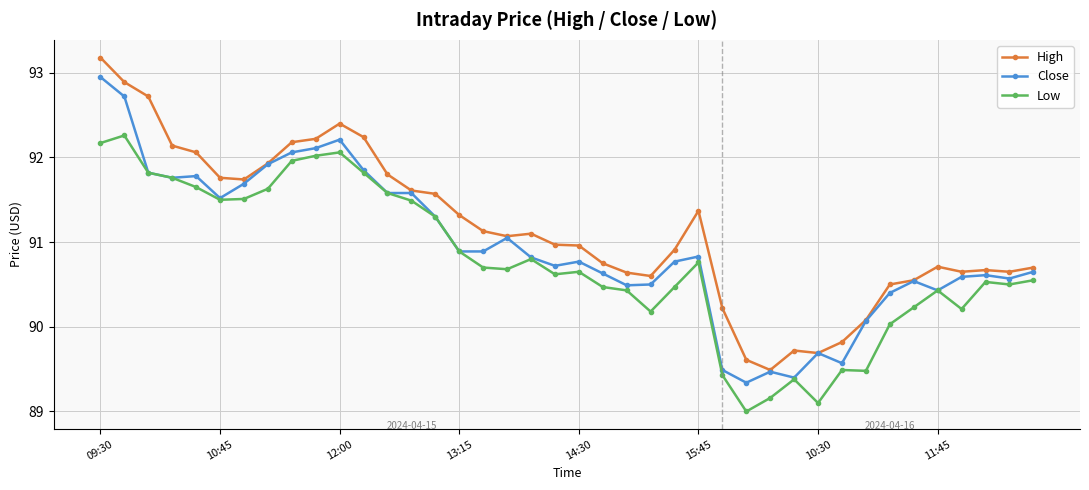

What is the smallest value displayed?

89.0